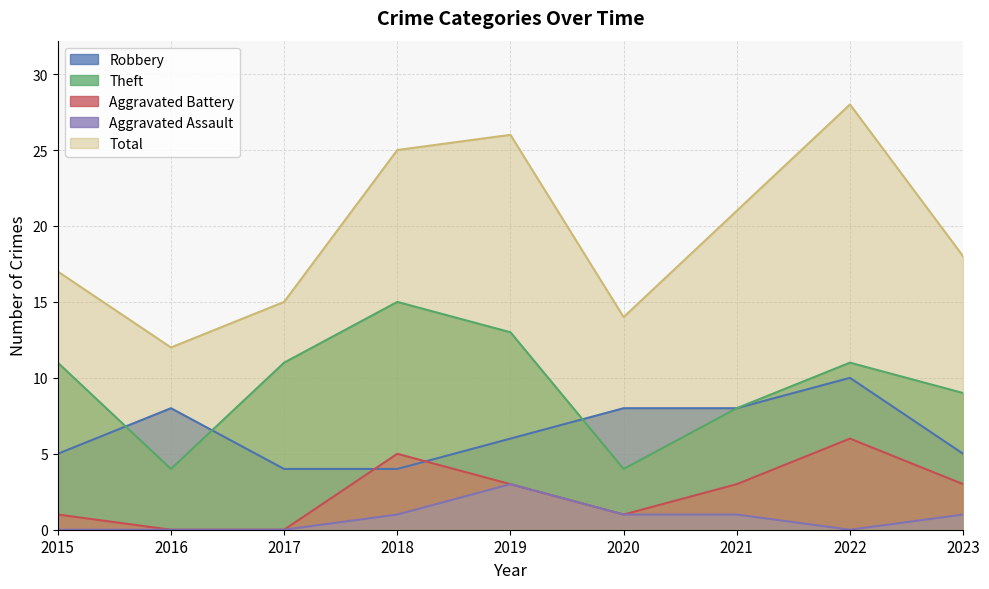

What is the value of the Aggravated Assault point at the 6th from the left?

1